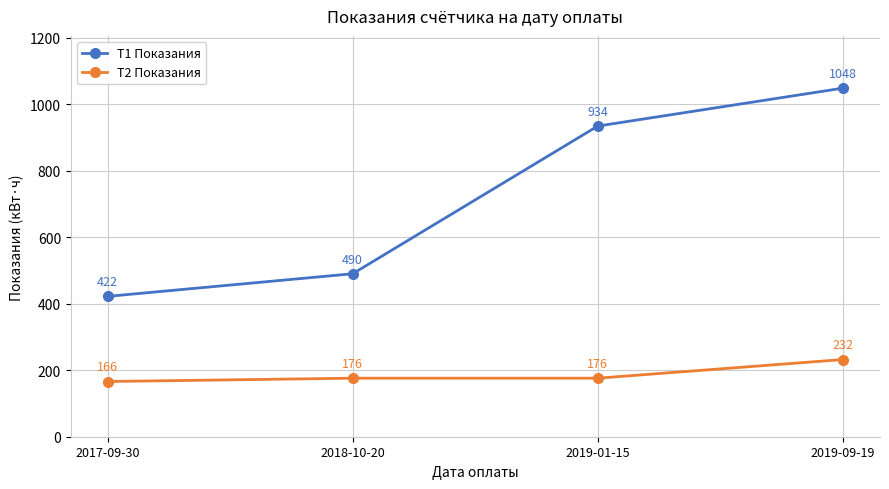

True or false: T1 Показания has more than 1 points higher than both neighbors.

False